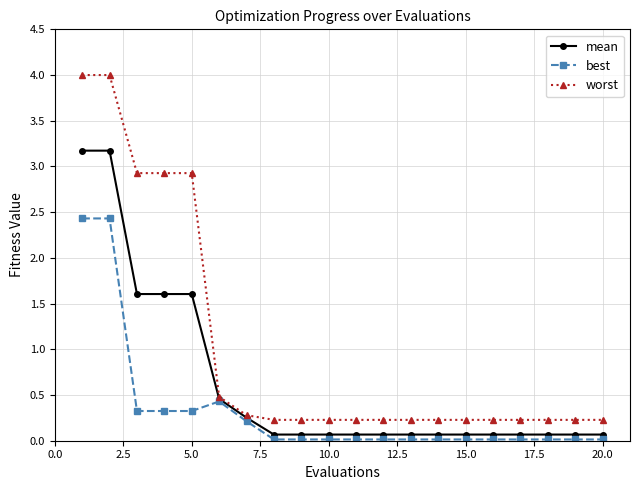

Which series has the largest total across all categories?

worst